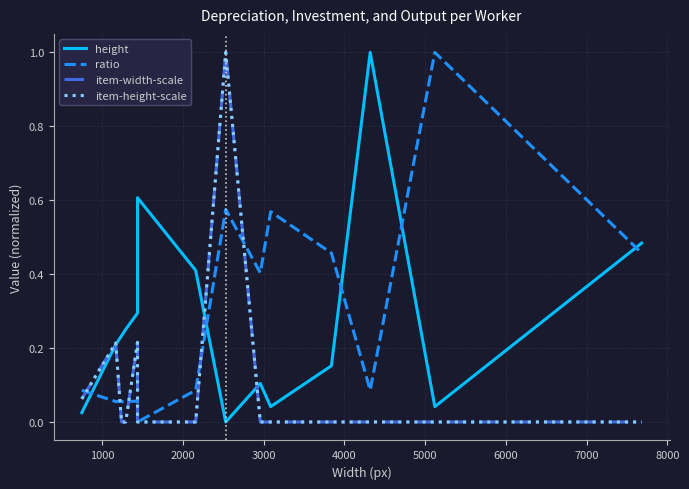

How many positive values does the item-height-scale series have?

6